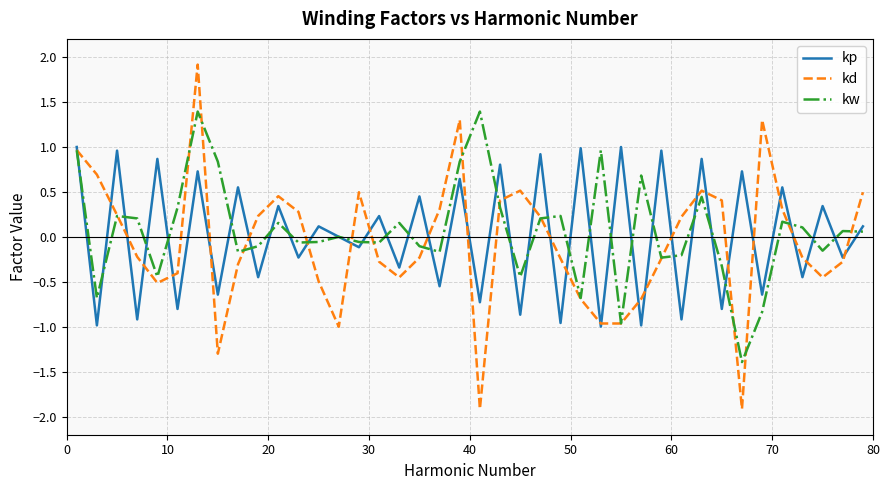

Which series has the largest range (max minus min)?

kd